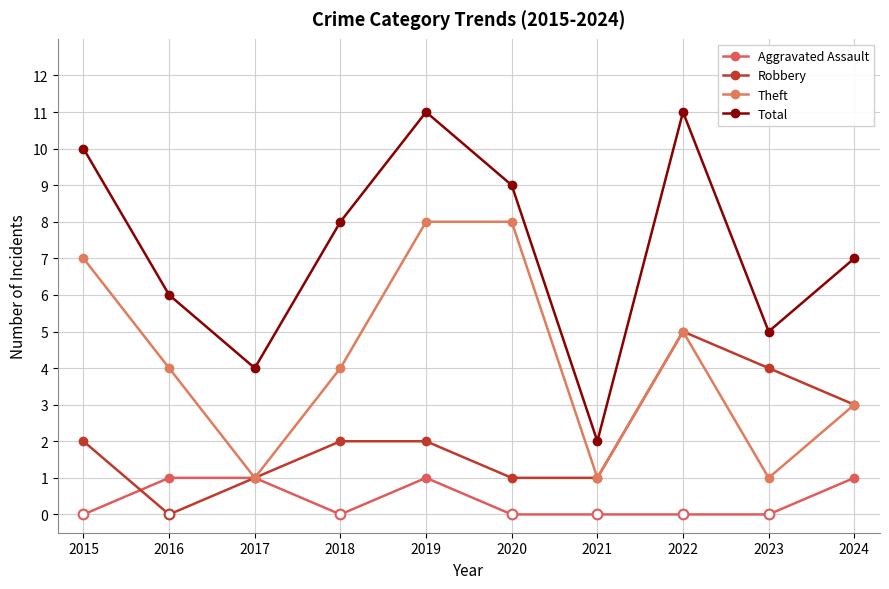

Is the value of Aggravated Assault at 2023 greater than the value of Total at 2018?

No